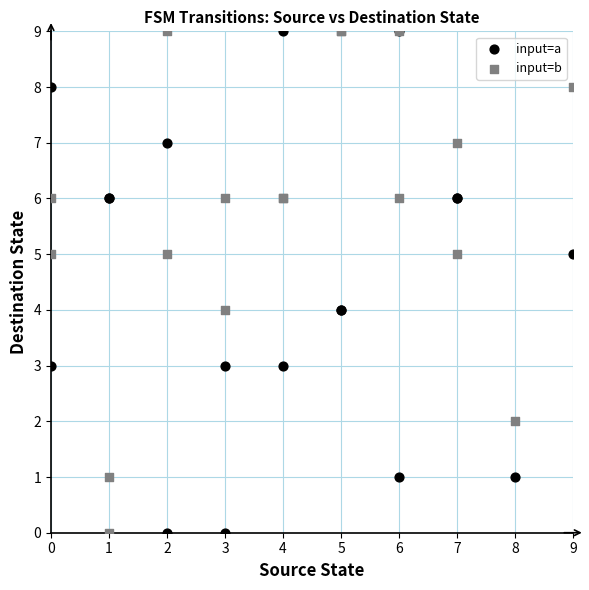

What are all the series names shown in the legend?

input=a, input=b